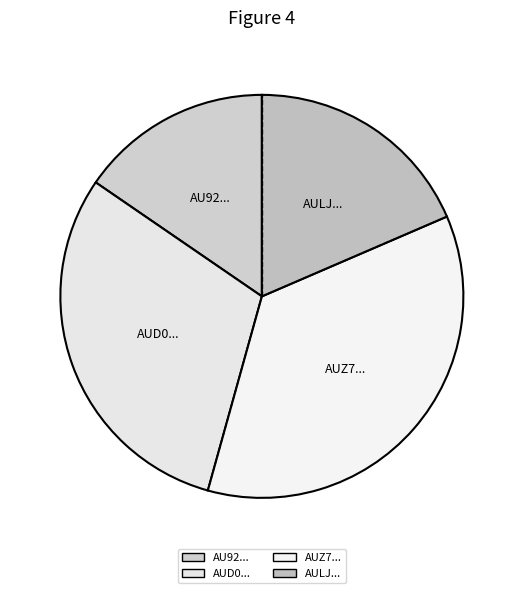

Combined, do AUZ7... and AULJ... account for over 50%?

Yes